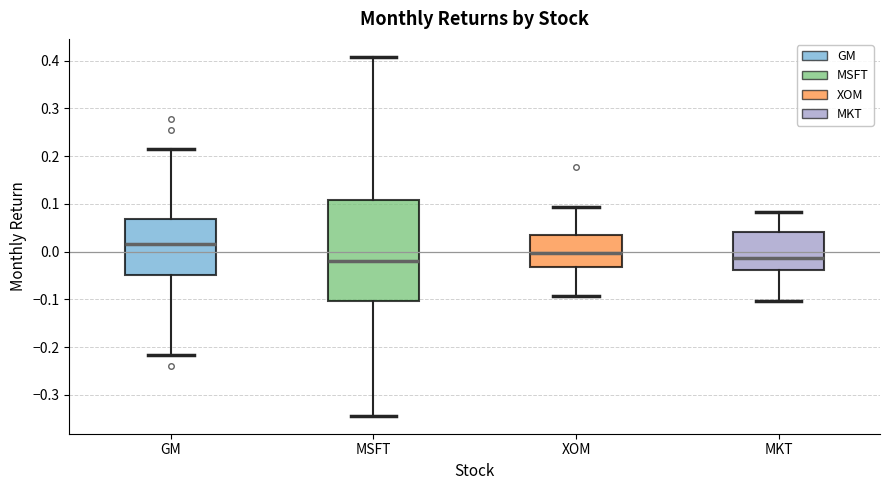

Reading left to right, read every box against the y-axis: the position of its median line, the range the box covers, and the ends of its whiskers. The values are not printed on the chart, so give them approximately, as read against the axis.

GM: median 0.02, box -0.05 to 0.07, whiskers -0.22 to 0.21
MSFT: median -0.02, box -0.10 to 0.11, whiskers -0.34 to 0.41
XOM: median 0.00, box -0.03 to 0.04, whiskers -0.09 to 0.09
MKT: median -0.01, box -0.04 to 0.04, whiskers -0.10 to 0.08